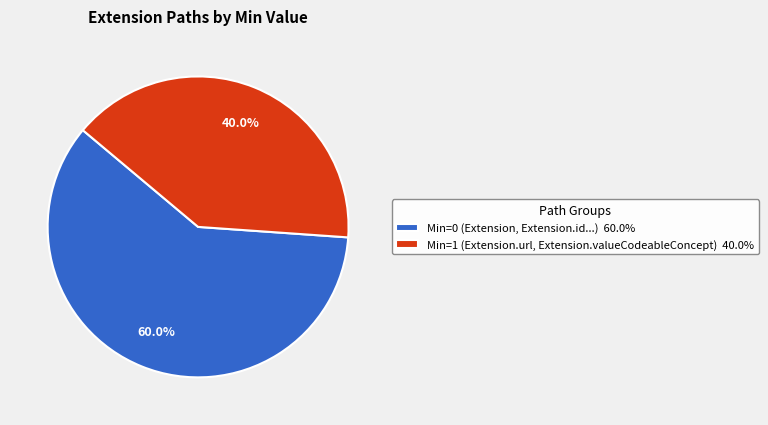

What is the largest slice in the pie chart?

Min=0 (Extension, Extension.id...) 60.0%